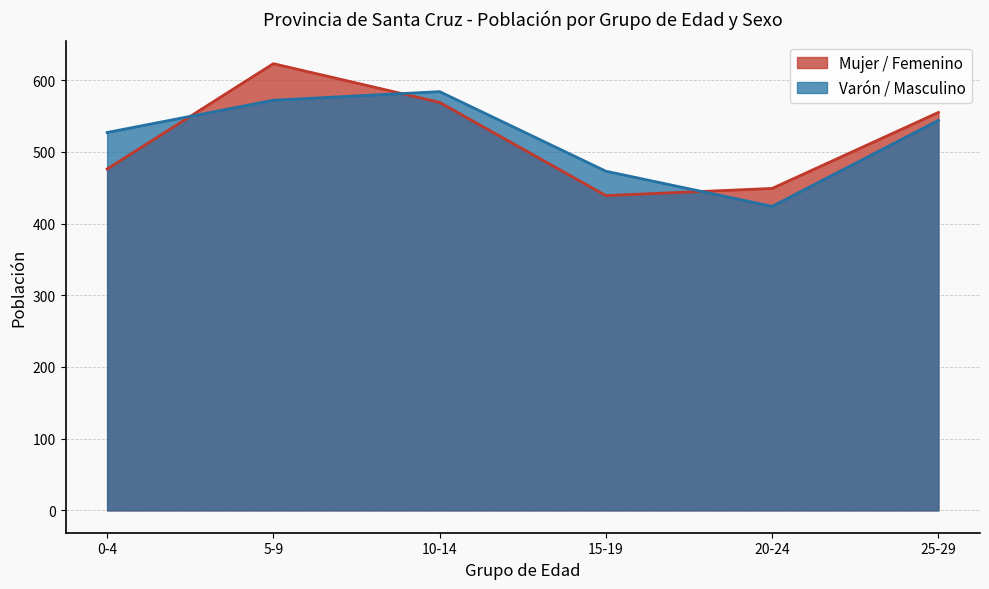

What is the maximum value shown in the chart?

623